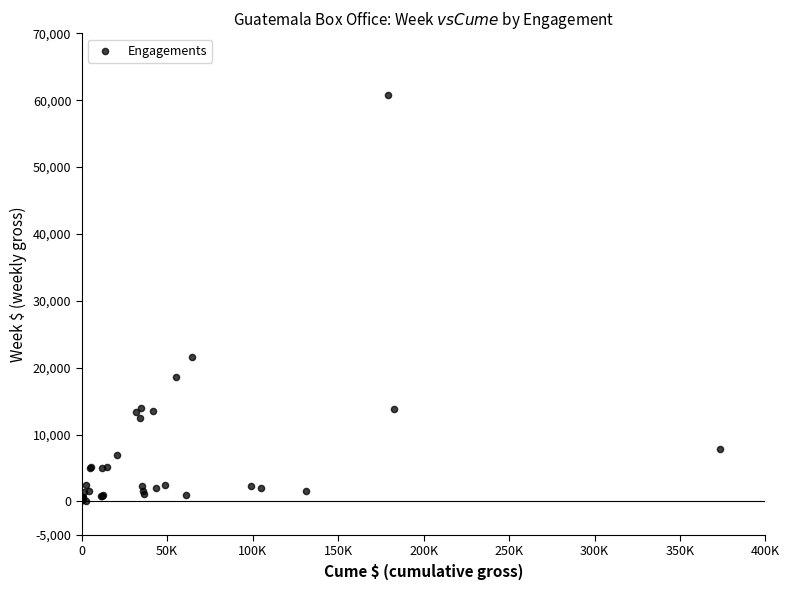

What Y value in the scatter plot is closest to 30466?

21554.8